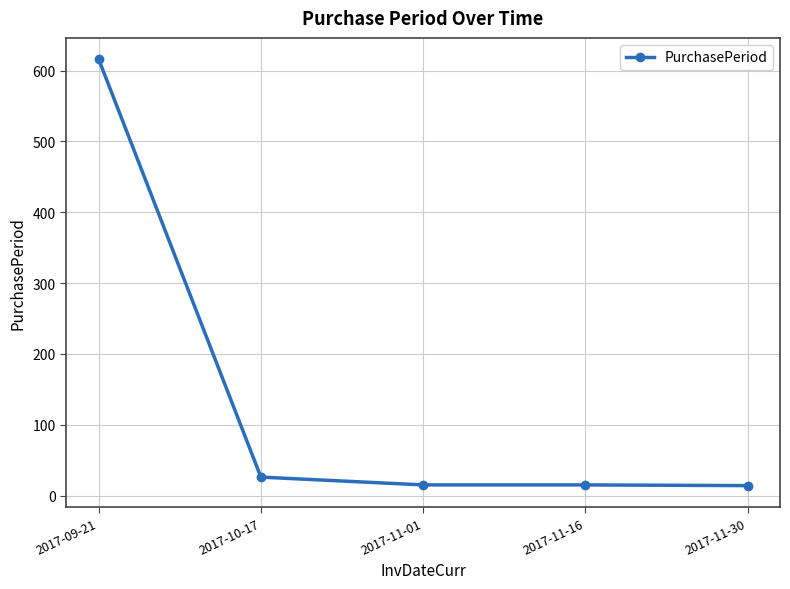

What is the label of the 1st point from the right?

2017-11-30